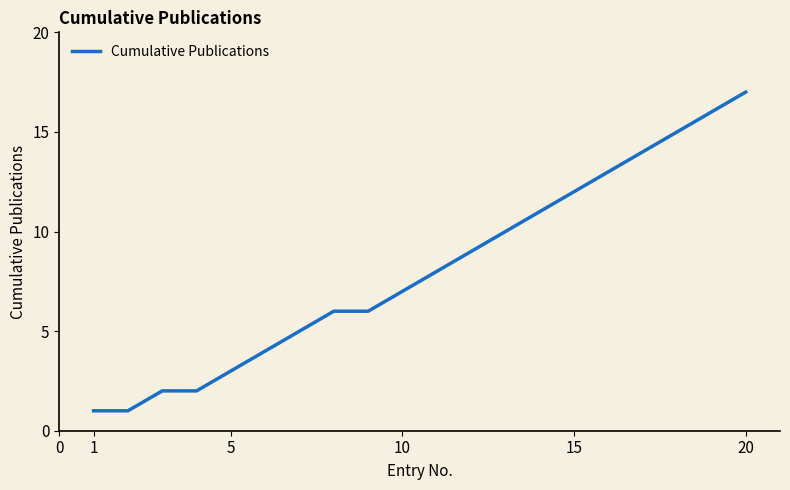

What is the minimum value shown in the chart?

1